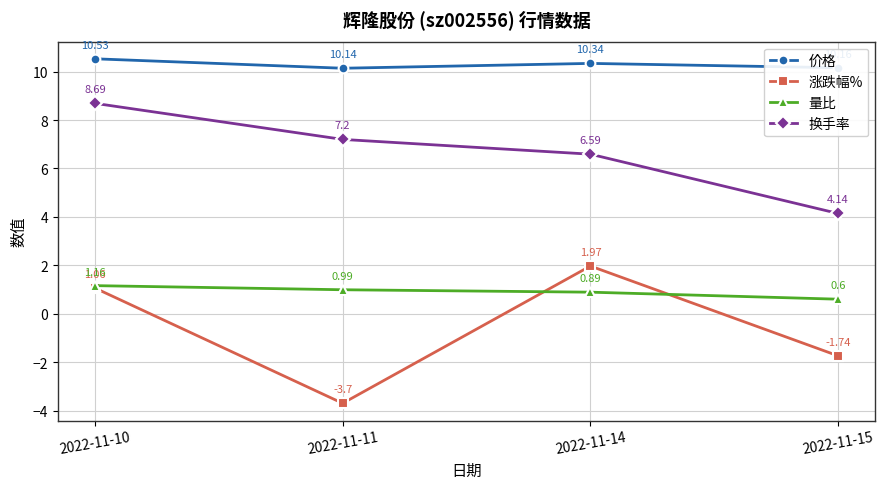

Which series has the largest range (max minus min)?

涨跌幅%